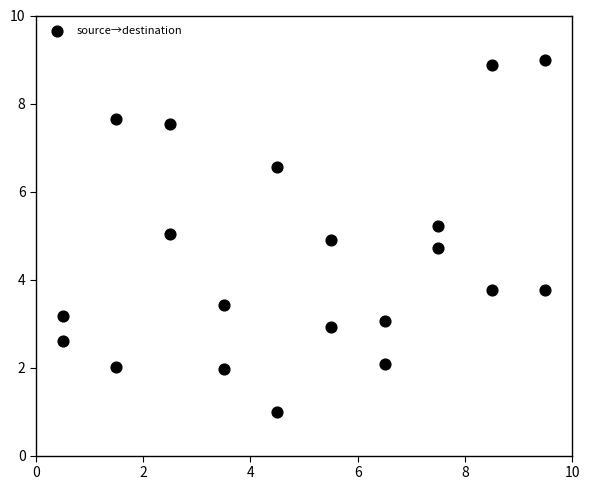

What is the range of X values (max minus min)?

9.0